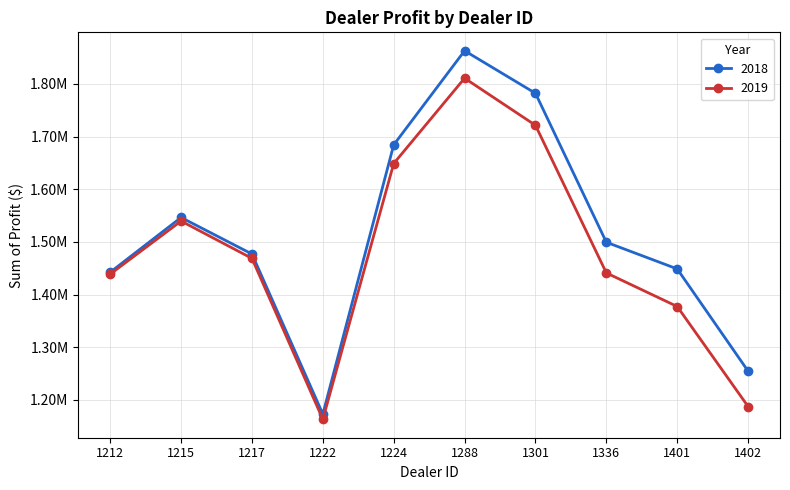

What are all the series names shown in the legend?

2018, 2019